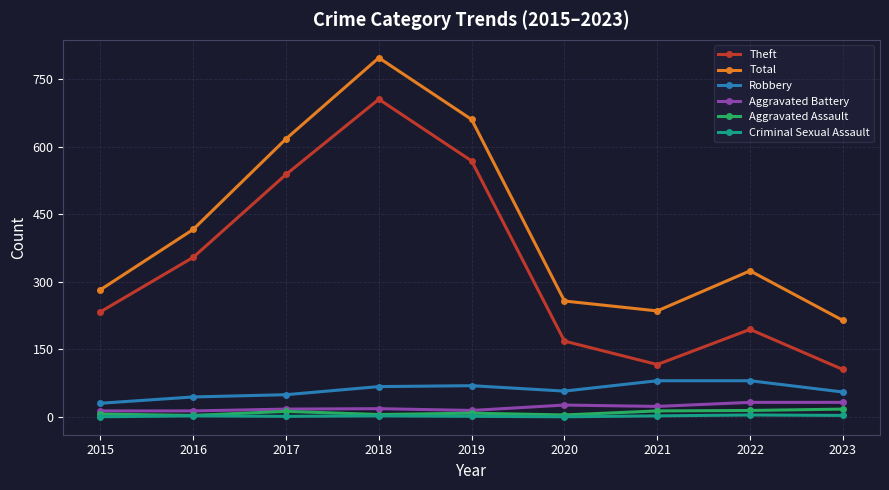

Rank the series at 2023 from lowest to highest value.

Criminal Sexual Assault, Aggravated Assault, Aggravated Battery, Robbery, Theft, Total